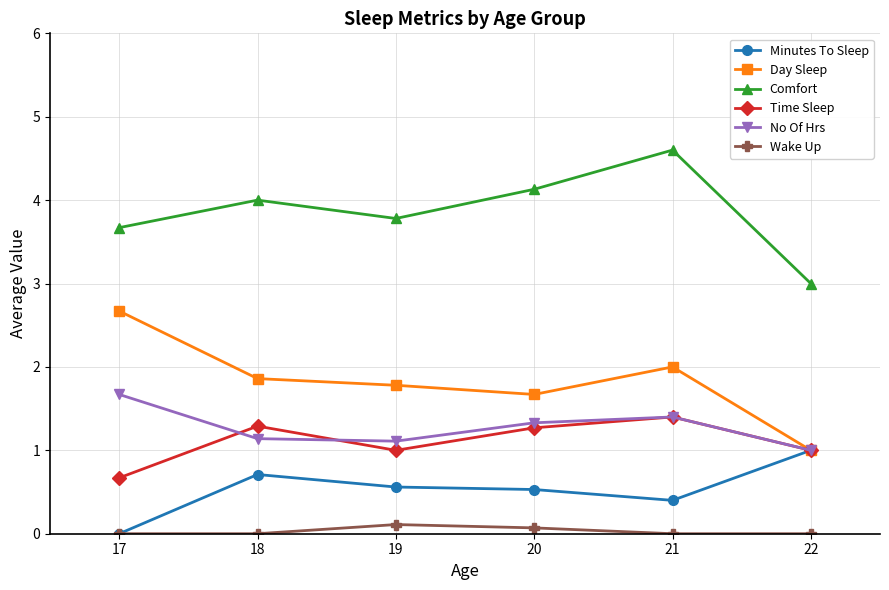

Rank the categories by Comfort value from highest to lowest.

21, 20, 18, 19, 17, 22